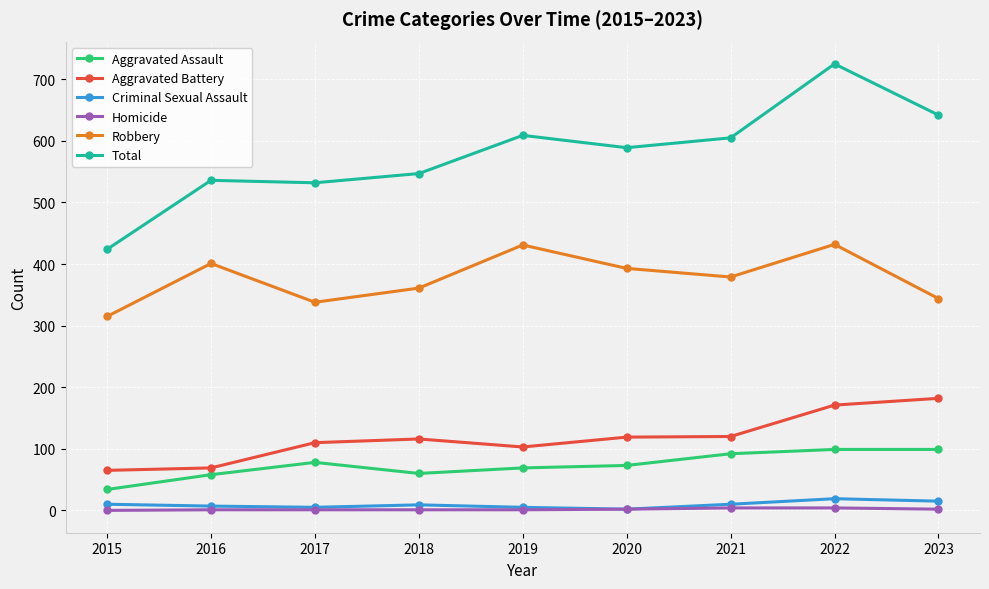

Is the value of Total at 2019 greater than the value of Homicide at 2018?

Yes